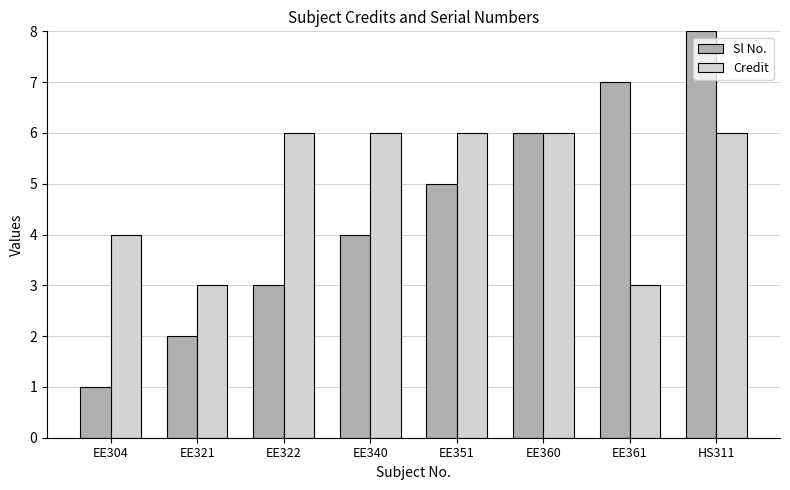

At which label is Sl No. closest to 4?

EE340